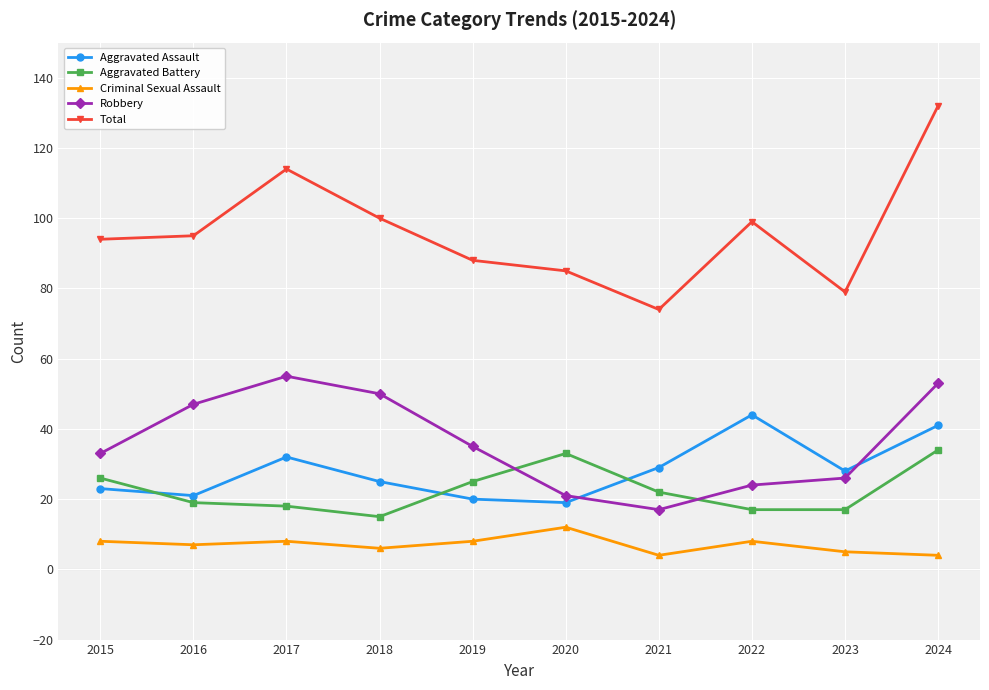

True or false: Aggravated Battery and Criminal Sexual Assault cross at least once.

False